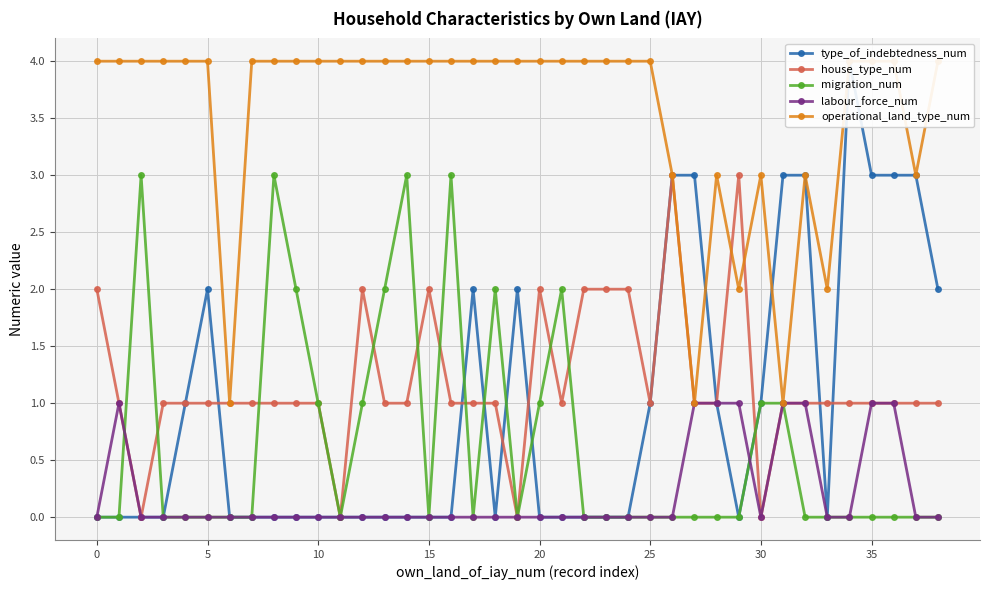

How many values in the migration_num series exceed 0?

13